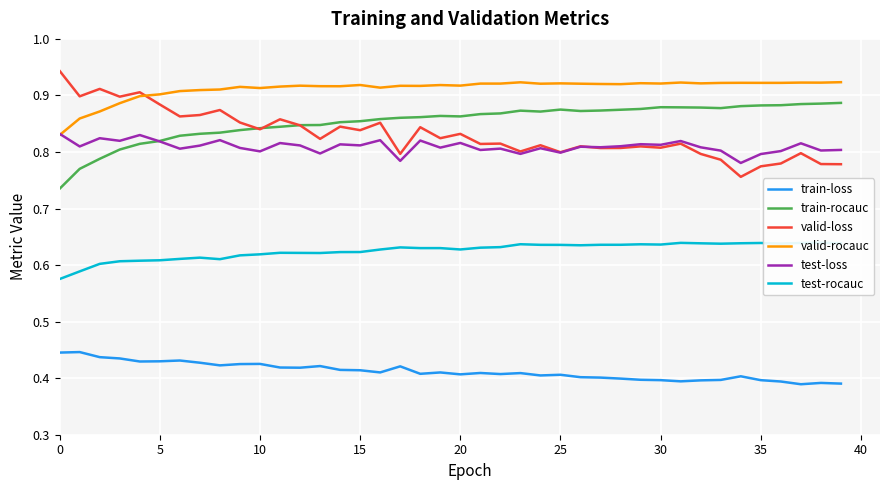

True or false: valid-rocauc and train-rocauc intersect in this chart.

False